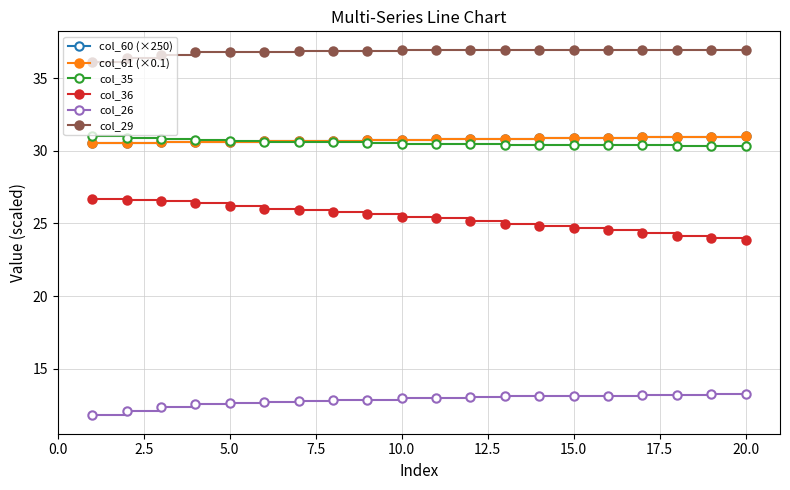

Is this an area chart (filled region under the line)?

No